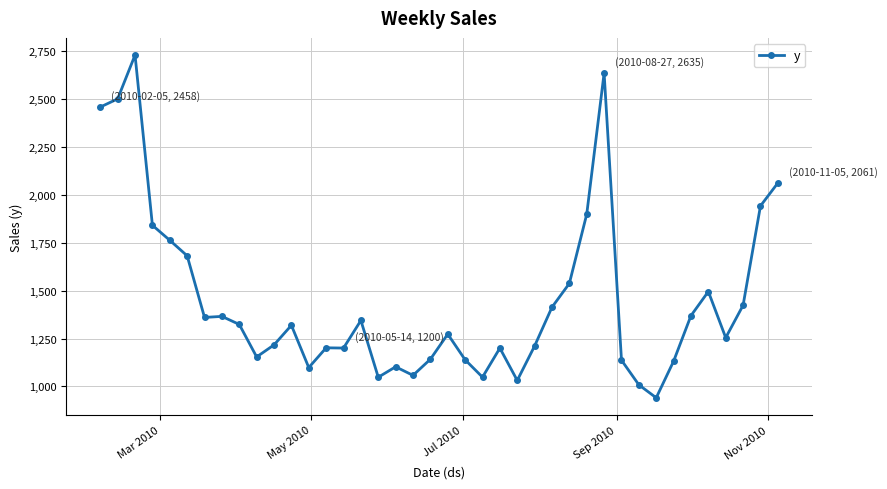

True or false: there are more than 0 points higher than both neighbors.

True